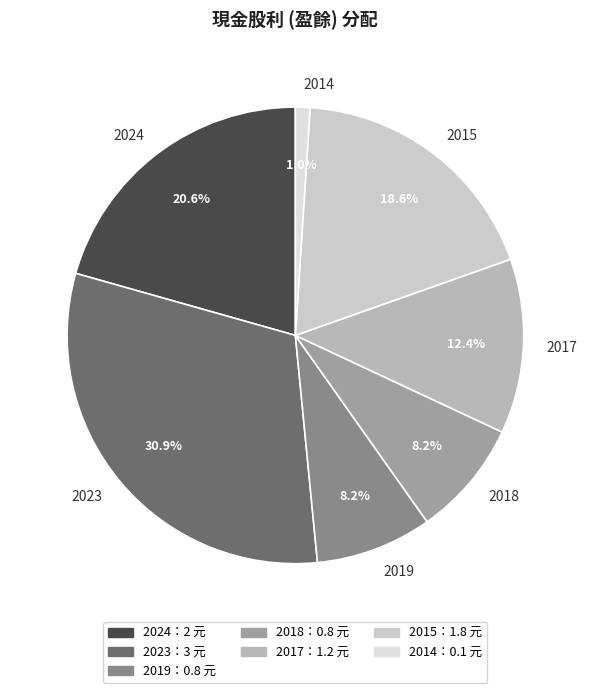

To the nearest percent, what is the difference between the largest and smallest slice percentages?

30%